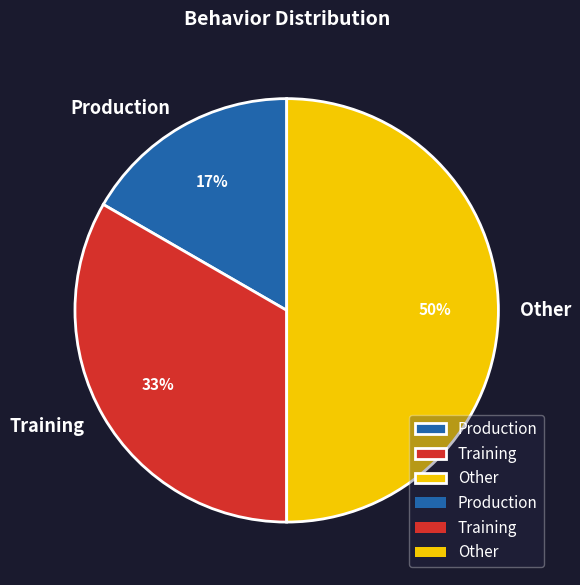

To the nearest percent, what is the difference between the largest and smallest slice percentages?

33%